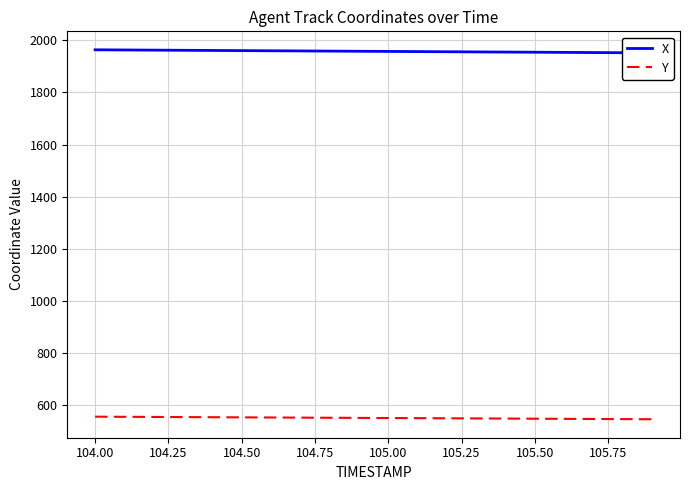

What is the lowest value of the Y series?

546.1